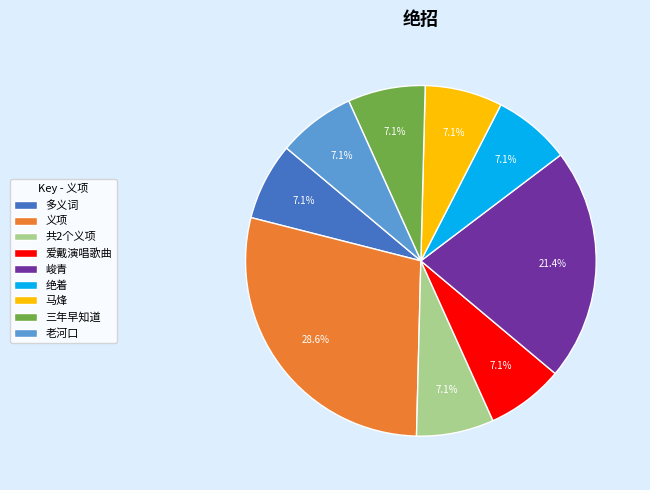

Do 爱戴演唱歌曲 and 绝着 together represent more than half of the pie?

No